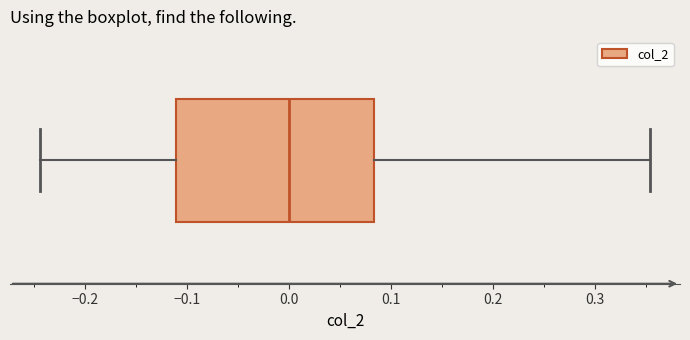

Where does the right whisker of the box end on the x-axis? The values are not printed on the chart, so give them approximately, as read against the axis.

0.35